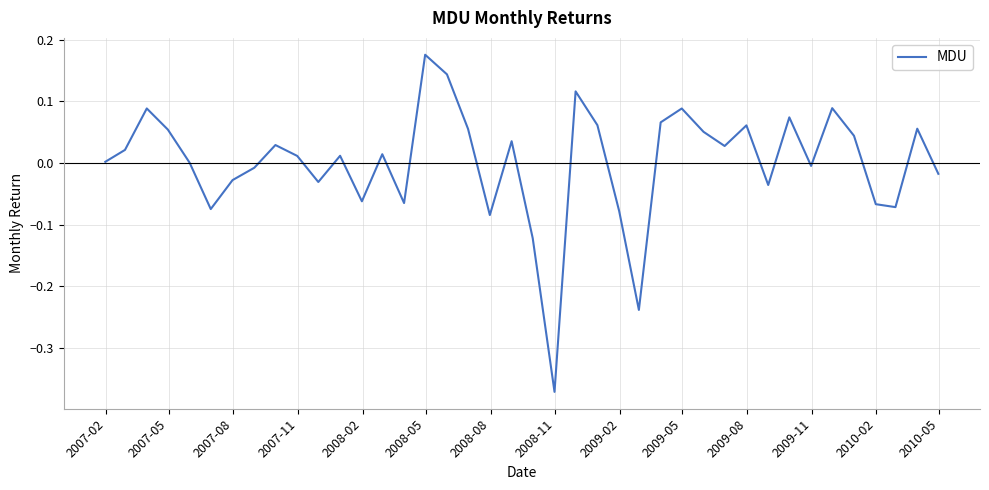

Does the chart display data point markers on the line(s)?

No